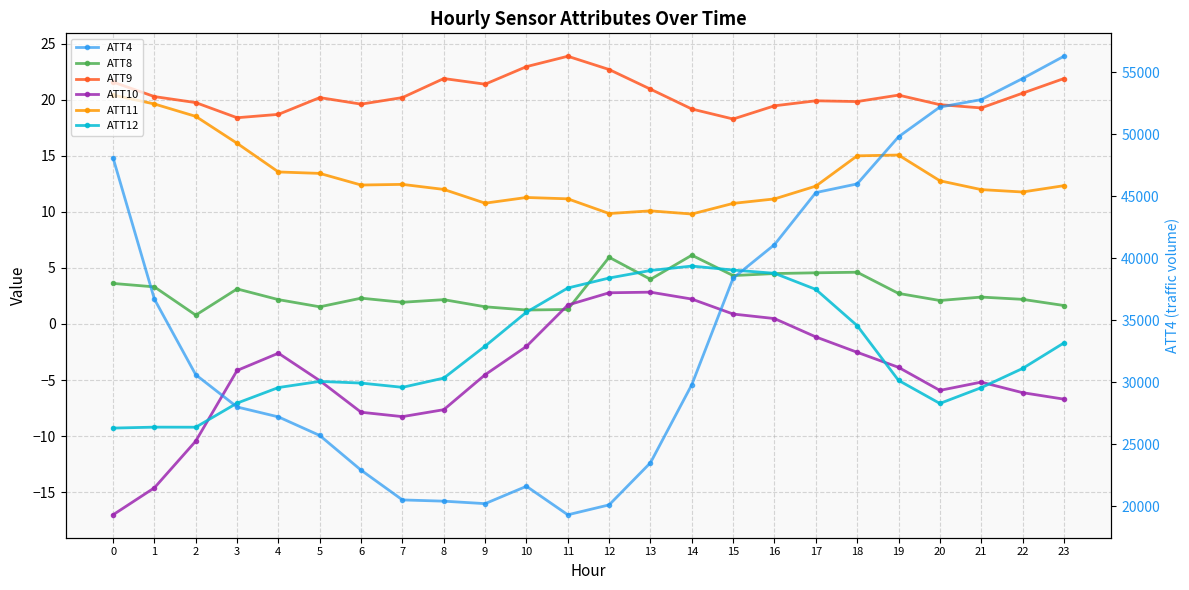

Where is ATT9 nearest to the value 21?

13